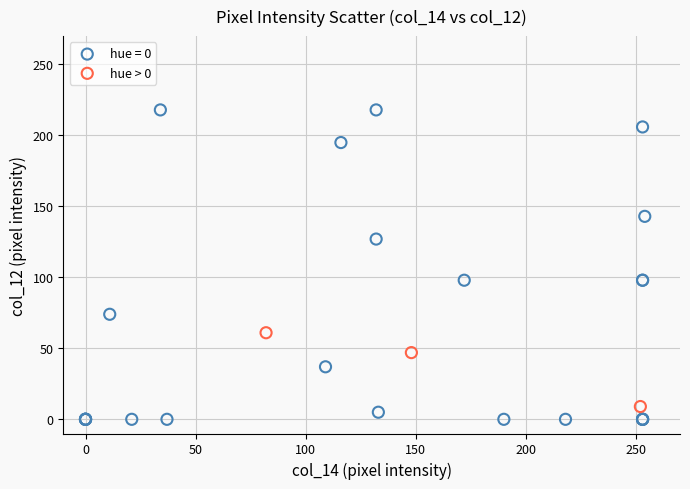

Which series has the largest Y range (max minus min)?

hue = 0